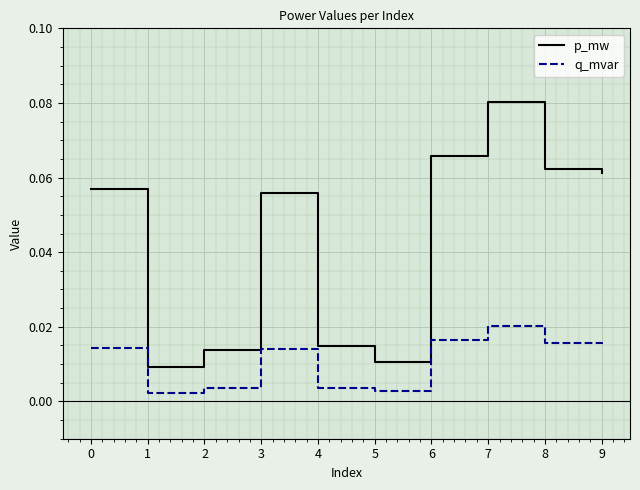

In p_mw, how many points are higher than both neighbors (excluding endpoints)?

2